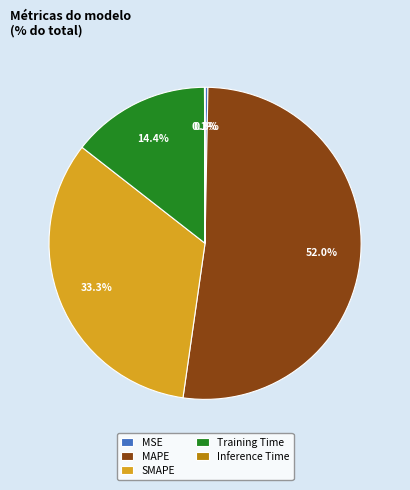

Which slice is the largest?

MAPE